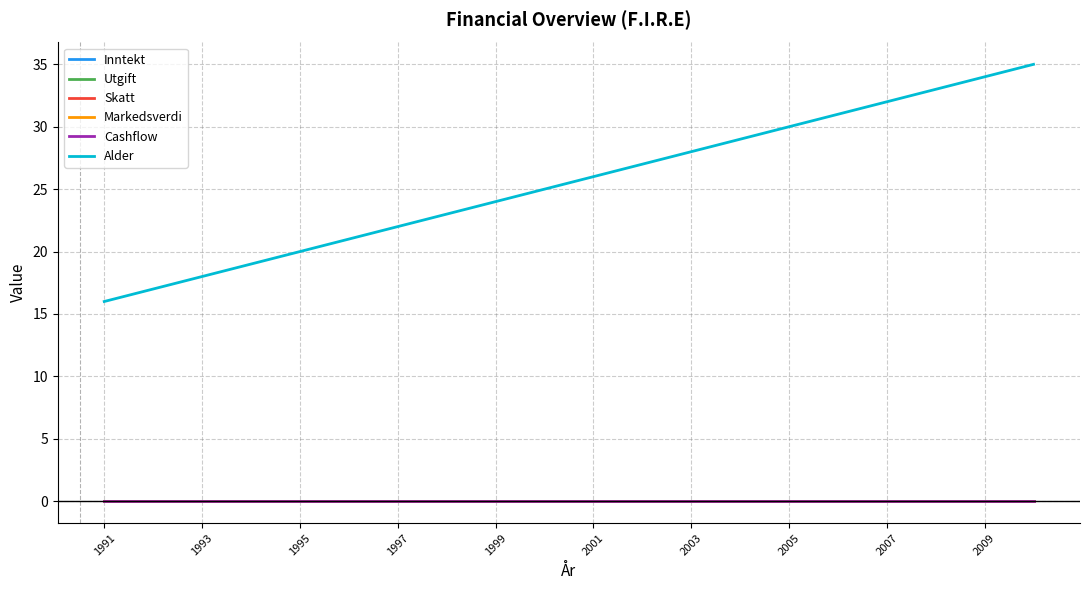

Is this an area chart (filled region under the line)?

No